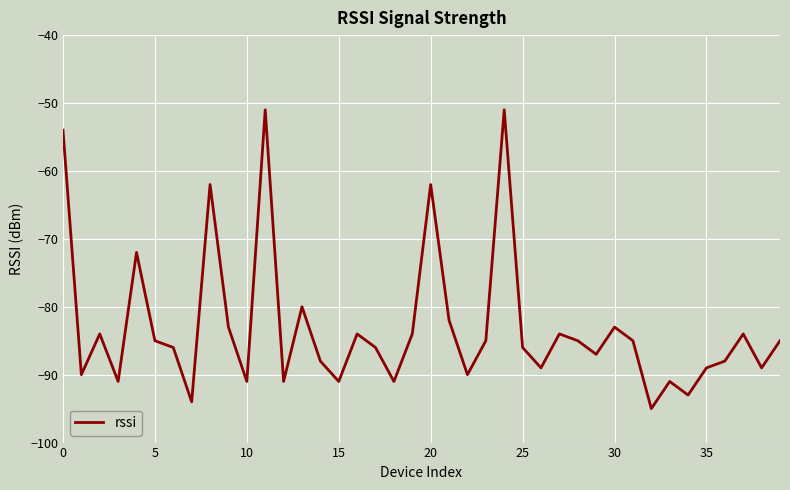

What is the difference between the maximum and minimum values?

44